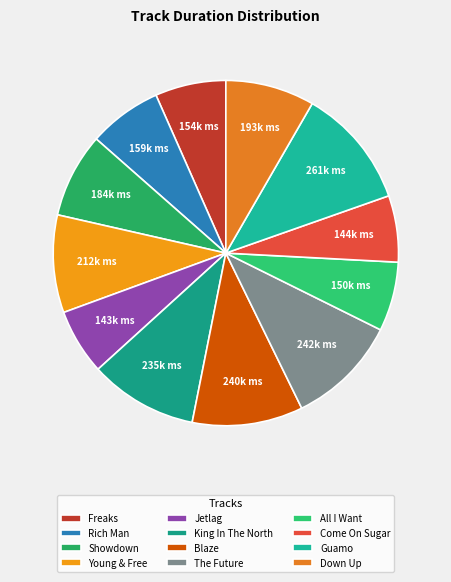

Count the number of slices in the pie.

12